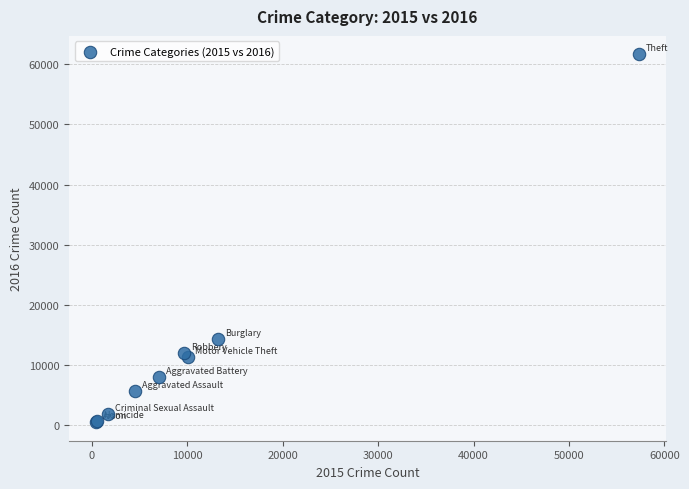

What Y value in the scatter plot is closest to 31069?

14289